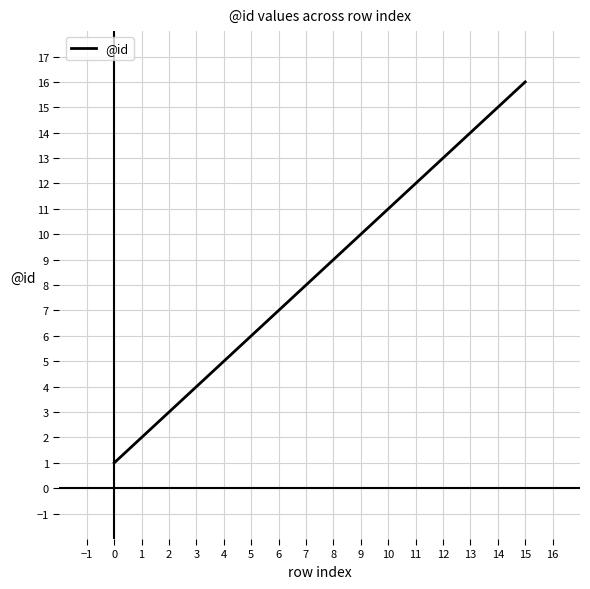

Rank the categories by value from lowest to highest.

0, 1, 2, 3, 4, 5, 6, 7, 8, 9, 10, 11, 12, 13, 14, 15